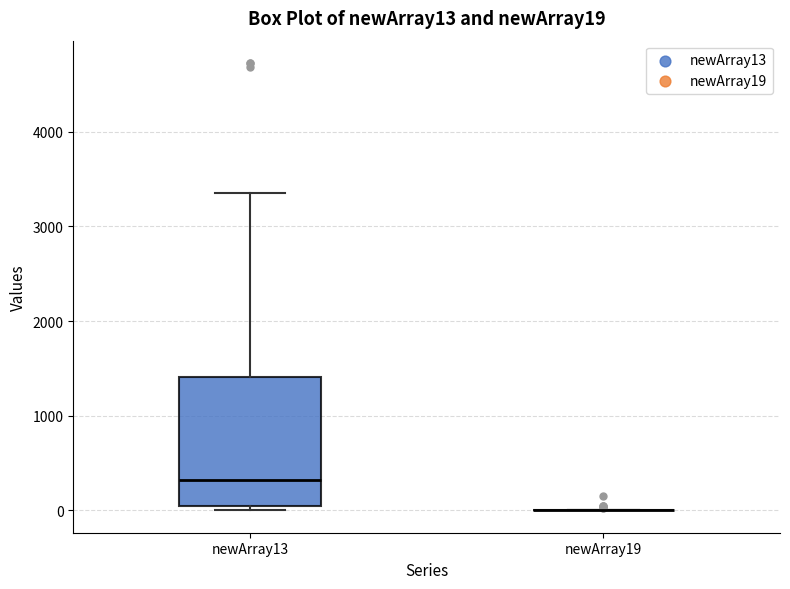

Which box is the tallest, from its lower edge to its upper edge?

newArray13